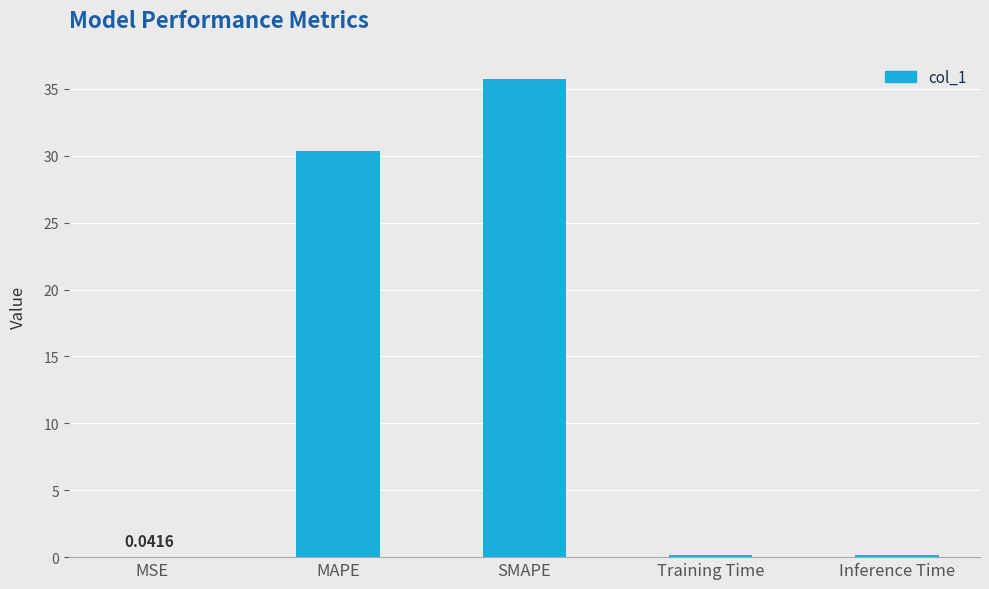

Which category has the highest value across all series?

SMAPE